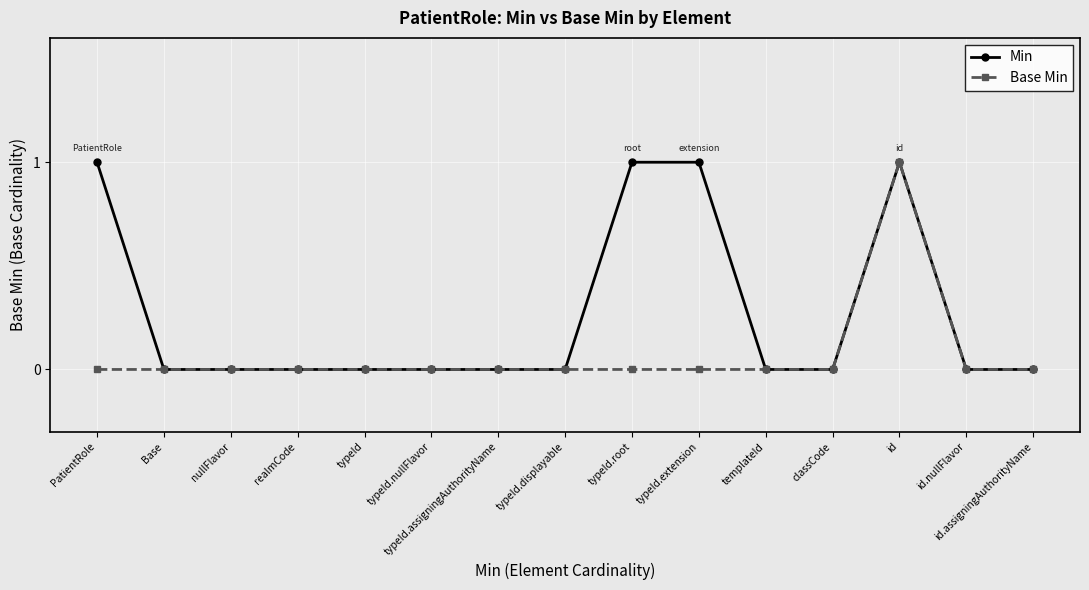

True or false: Base Min has more than 0 interior local peaks.

True